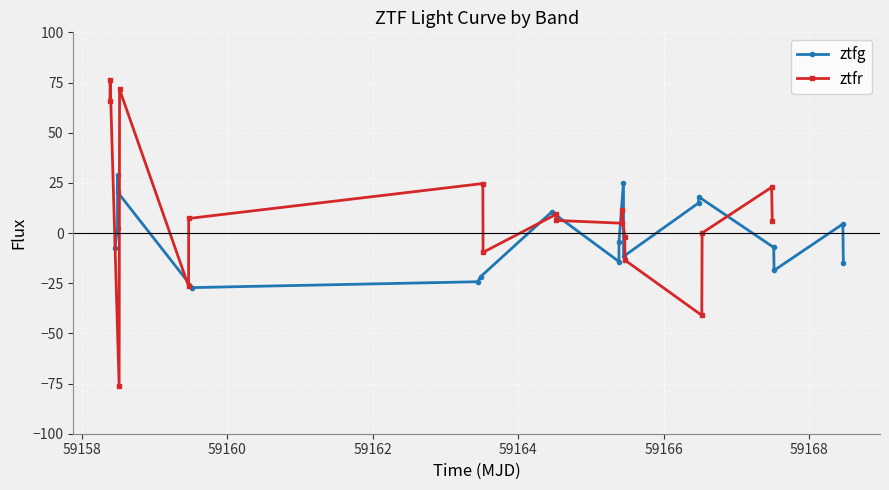

In ztfr, how many points are lower than both neighbors (excluding endpoints)?

5